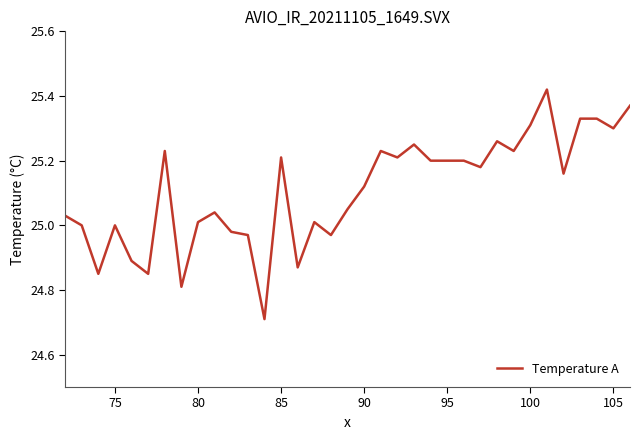

What is the smallest value displayed?

24.7